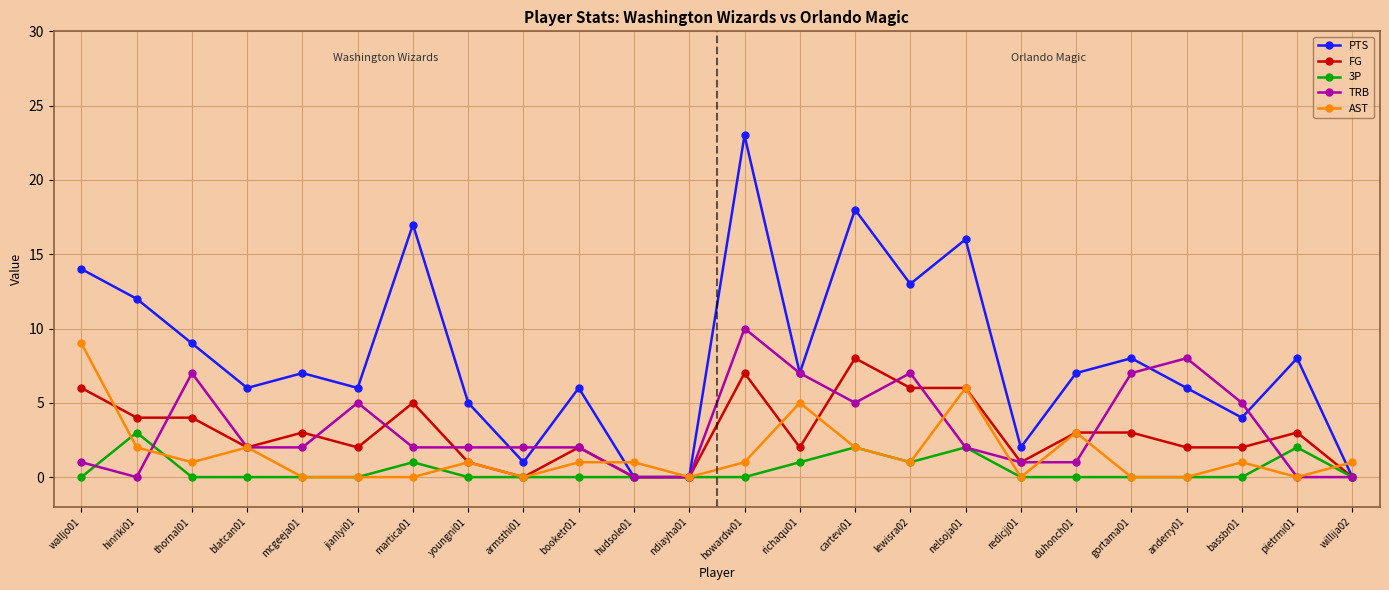

What are all the series names shown in the legend?

PTS, FG, 3P, TRB, AST